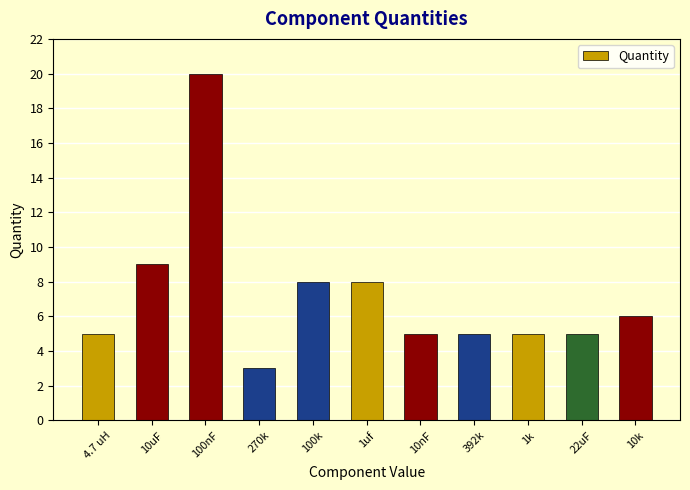

Reading left to right, transcribe all the data shown in this chart.

5	9	20	3	8	8	5	5	5	5	6